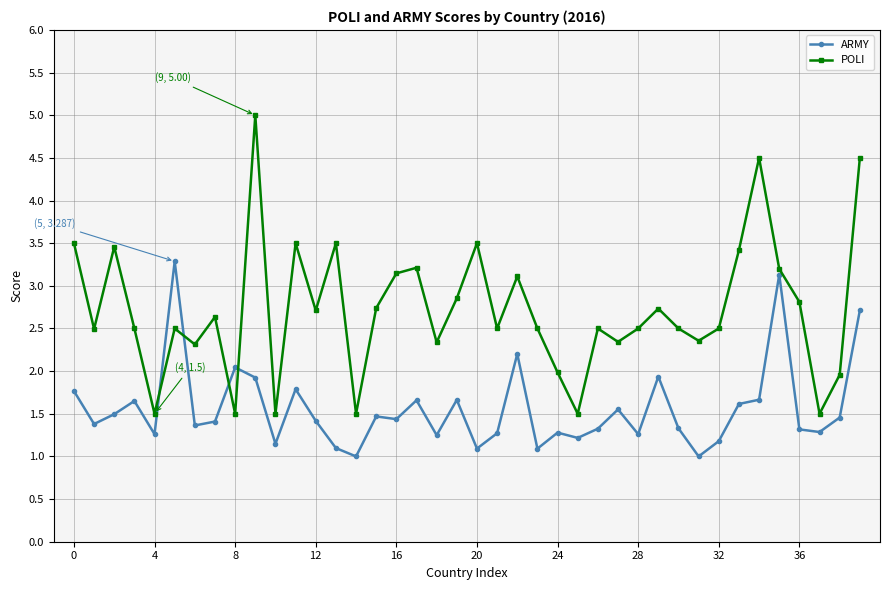

What is the value of the ARMY point at the 36th from the left?

3.1